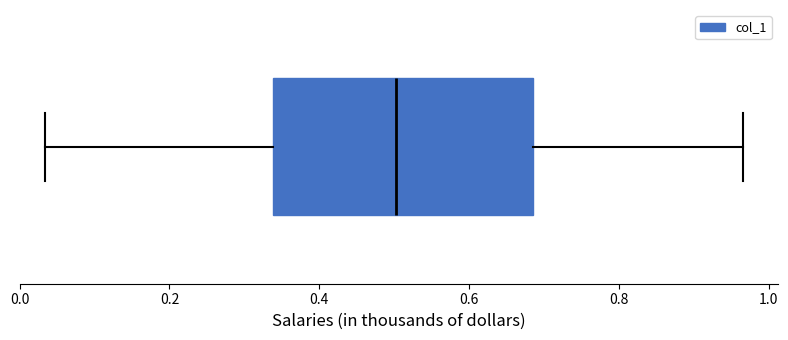

Read this box plot against the x-axis: the position of the median line, the range covered by the box, and the ends of both whiskers. The values are not printed on the chart, so give them approximately, as read against the axis.

median 0.50, box 0.34 to 0.68, whiskers 0.04 to 0.96